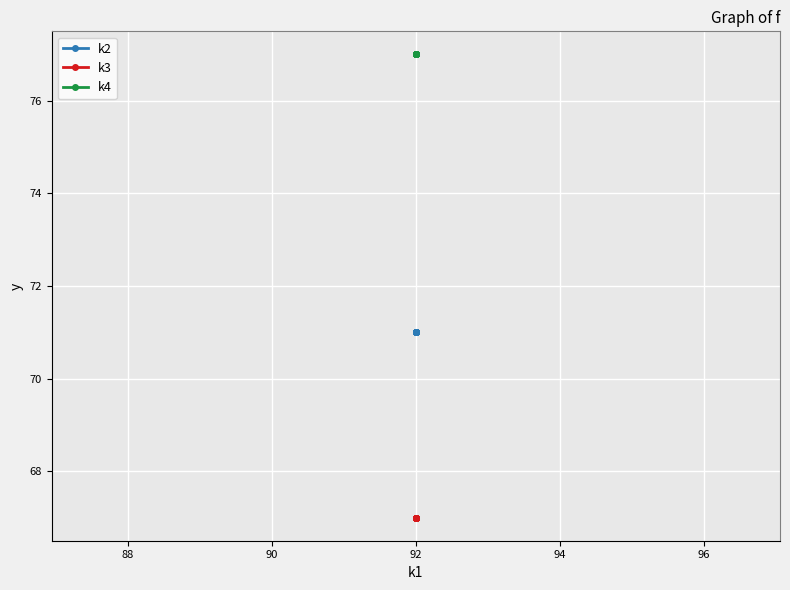

The k4 series shows 138 at 92. True or false?

False